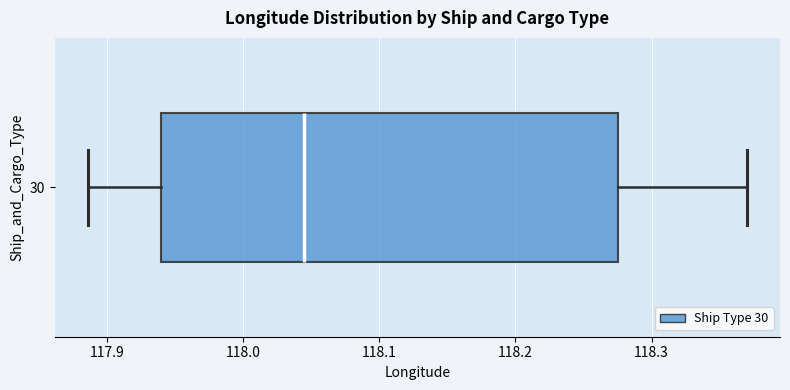

Where is the right edge of the box at y = 30 on the x-axis? The values are not printed on the chart, so give them approximately, as read against the axis.

118.28